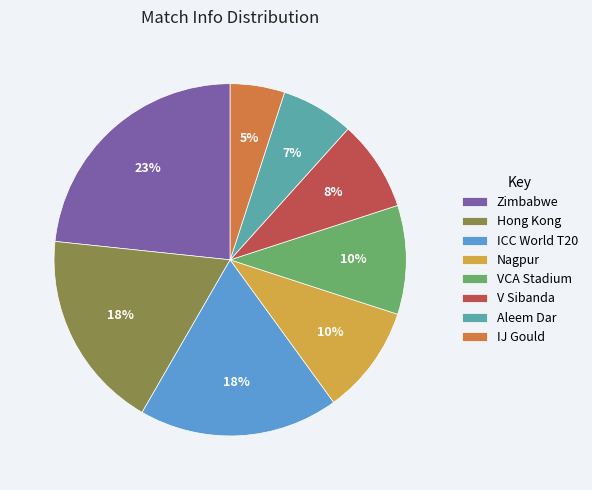

To the nearest percent, what percentage of the pie is IJ Gould?

5%